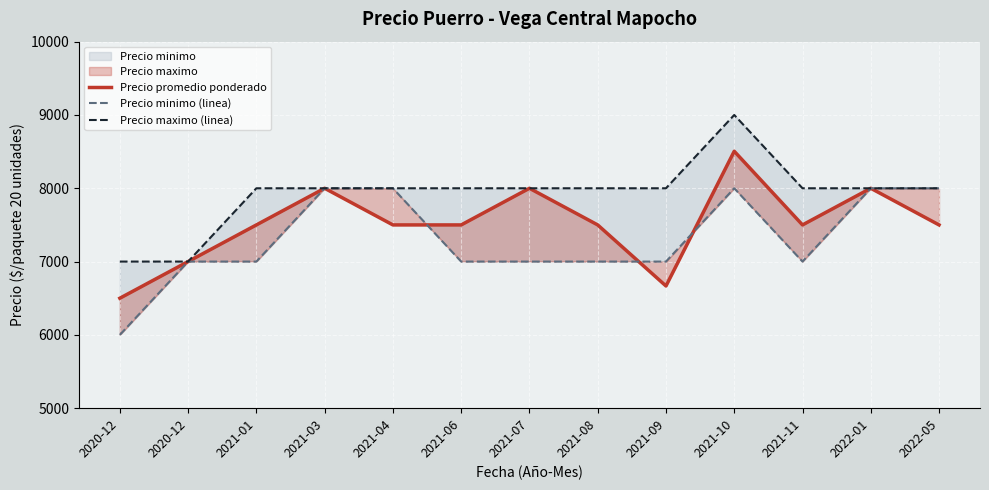

Which category has the lowest value in the Precio promedio ponderado series?

2020-12